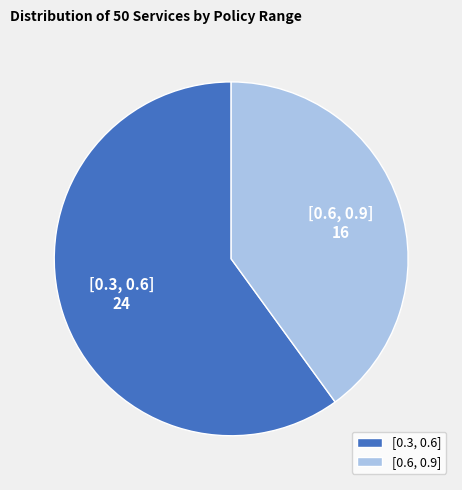

True or false: [0.6, 0.9] accounts for 23% of the total.

False